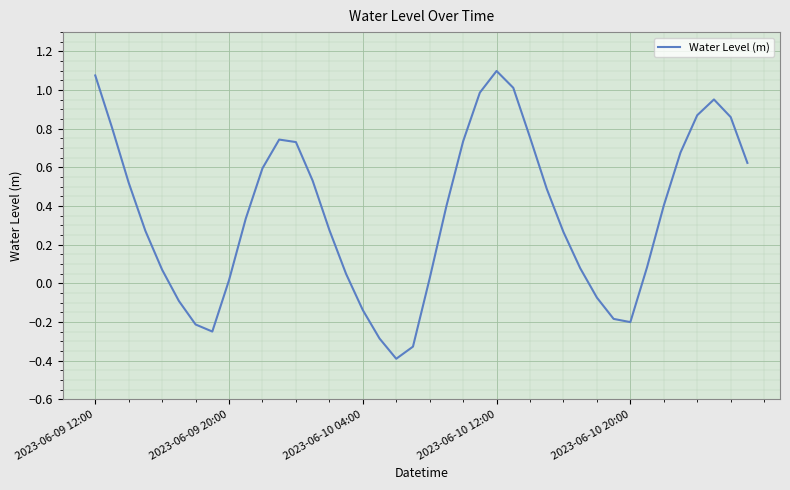

What is the smallest value displayed?

-0.4